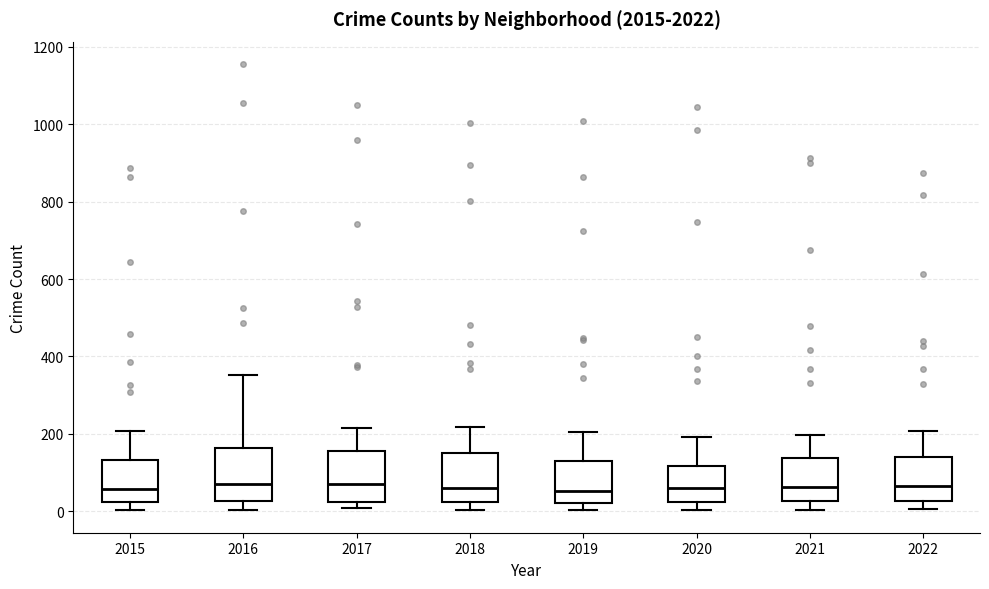

Reading left to right, read every box against the y-axis: the position of its median line, the range the box covers, and the ends of its whiskers. The values are not printed on the chart, so give them approximately, as read against the axis.

2015: median 60, box 20 to 140, whiskers 0 to 200
2016: median 60, box 20 to 160, whiskers 0 to 360
2017: median 80, box 20 to 160, whiskers 0 to 220
2018: median 60, box 20 to 140, whiskers 0 to 220
2019: median 60, box 20 to 140, whiskers 0 to 200
2020: median 60, box 20 to 120, whiskers 0 to 200
2021: median 60, box 20 to 140, whiskers 0 to 200
2022: median 60, box 20 to 140, whiskers 0 to 200